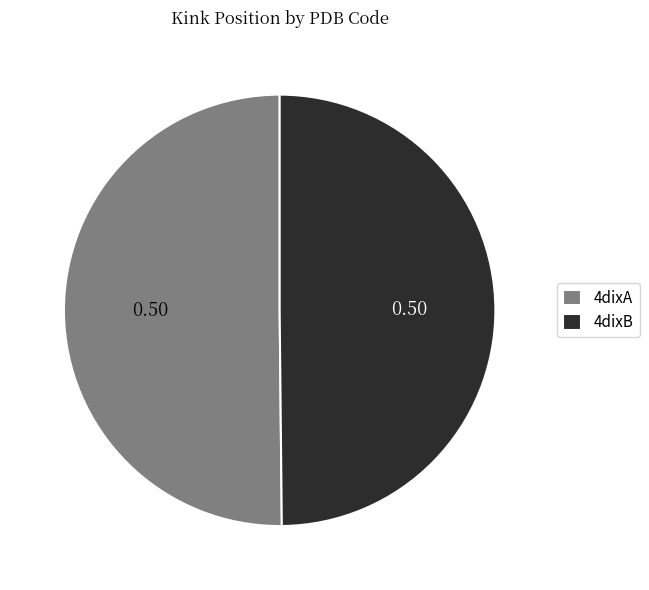

What is the ratio of the value at 4dixB to the value at 4dixA?

1.0